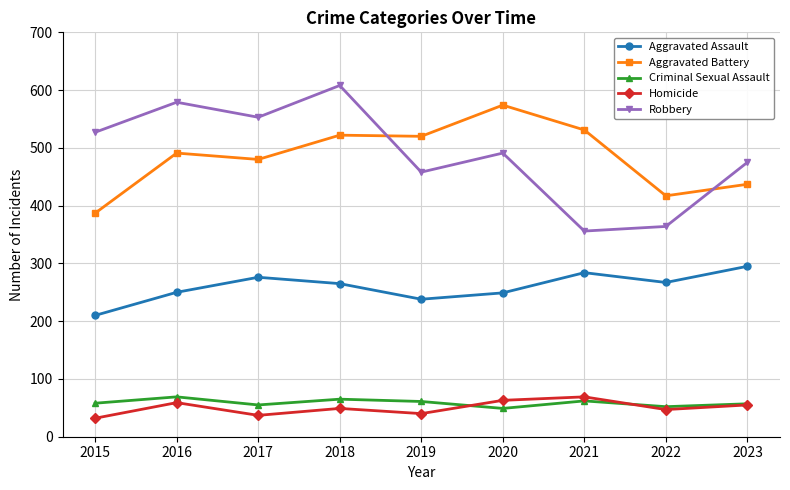

At which category is the sum across all series the highest?

2018